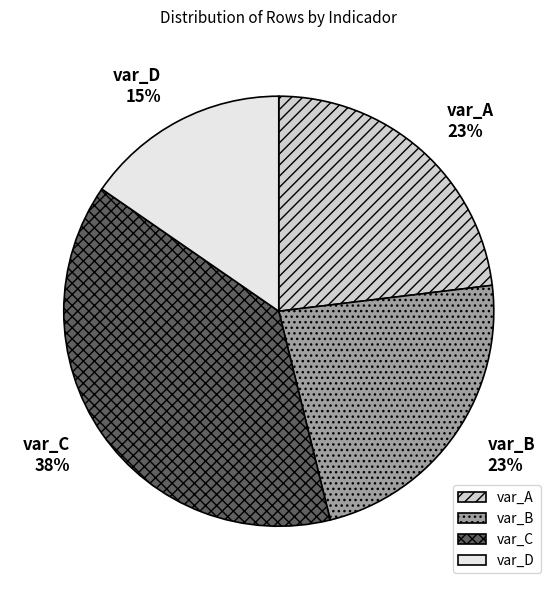

Do var_B and var_D together represent more than half of the pie?

No